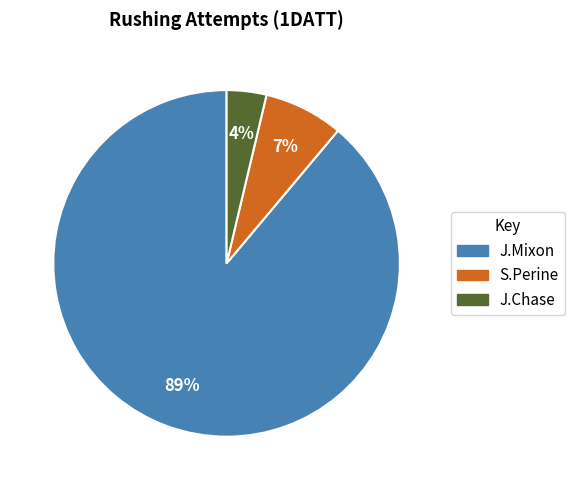

Which has a higher value, S.Perine or J.Mixon?

J.Mixon